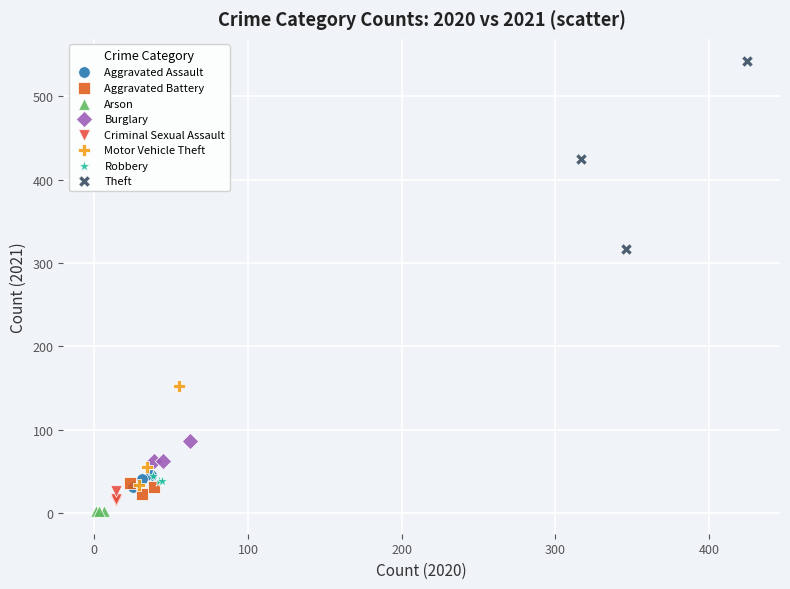

Which series reaches the maximum Y coordinate?

Theft